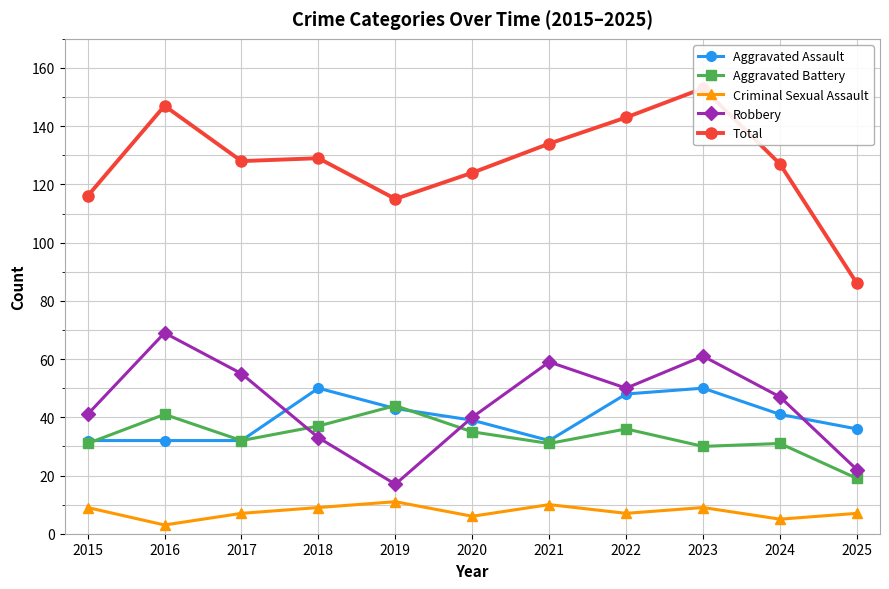

What is the smallest value displayed?

3